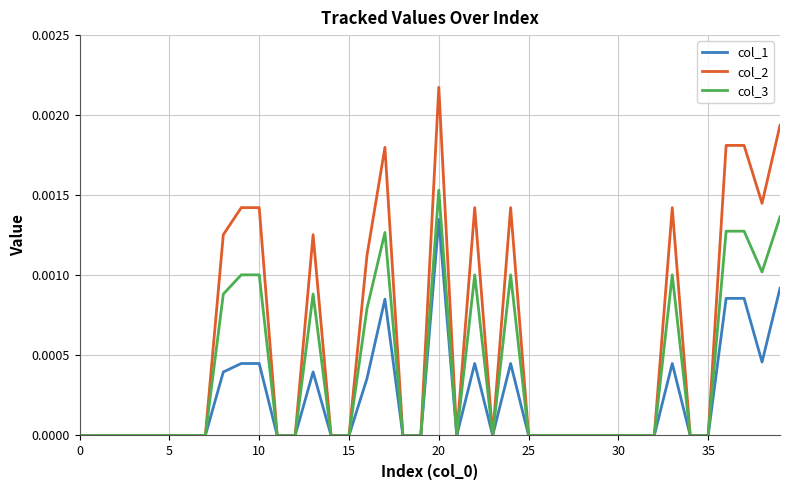

Does the chart display data point markers on the line(s)?

No